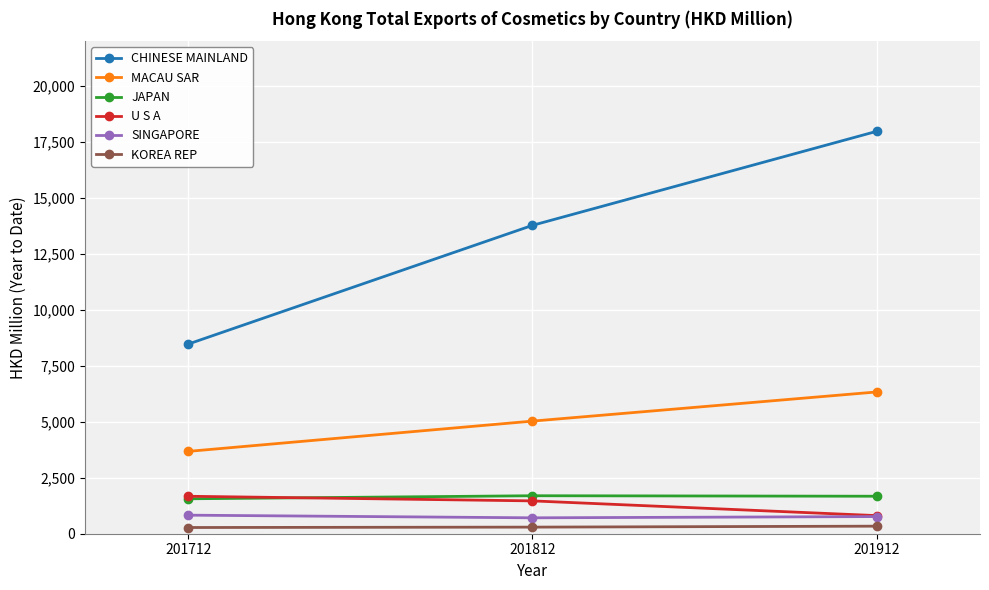

How many lines are shown in the chart?

6